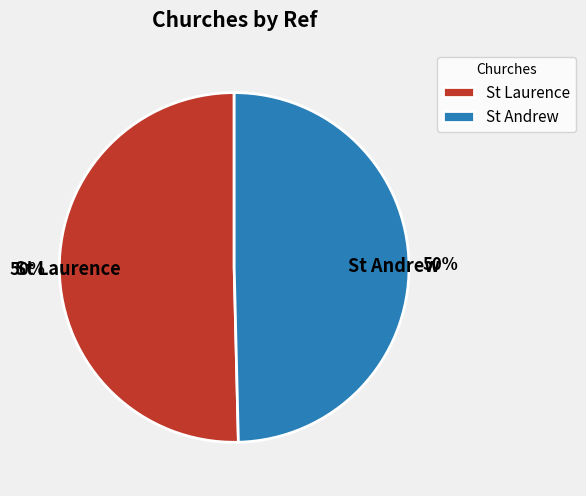

Do St Laurence and St Andrew together represent more than half of the pie?

Yes